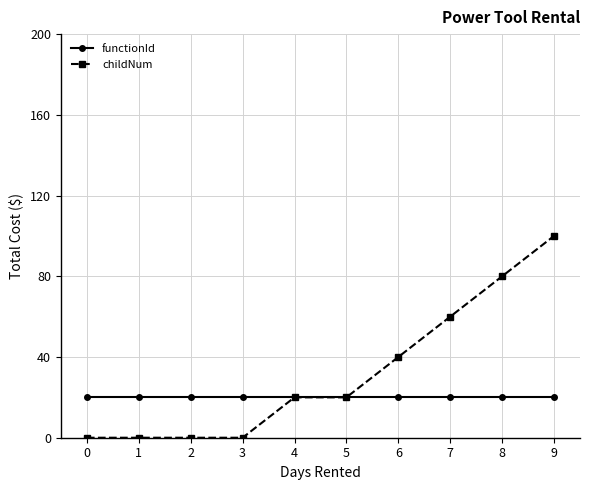

What are all the series names shown in the legend?

functionId, childNum